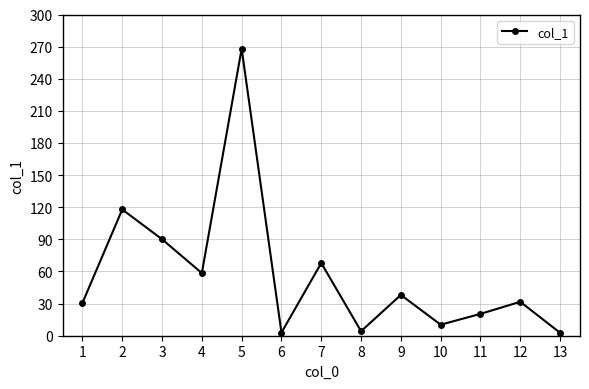

What is the value of the 7th point from the left?

67.9